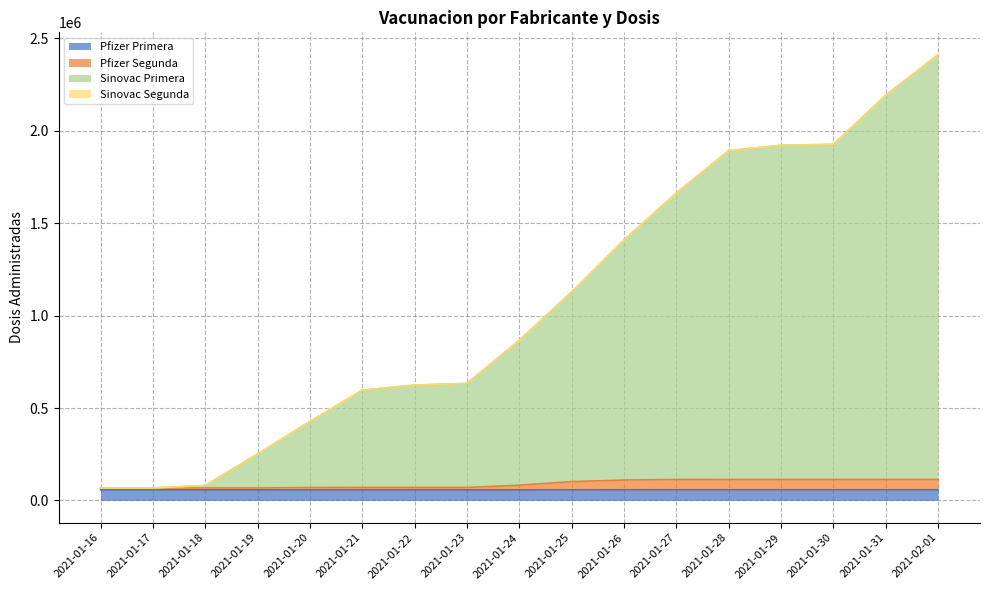

What is the difference between the Sinovac Primera values at 2021-01-21 and 2021-01-17?

528996